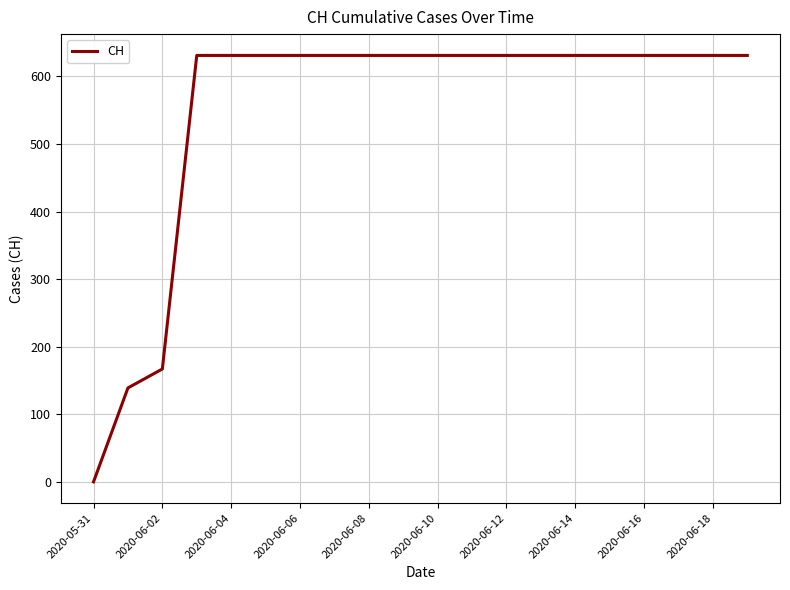

What is the maximum value shown in the chart?

631